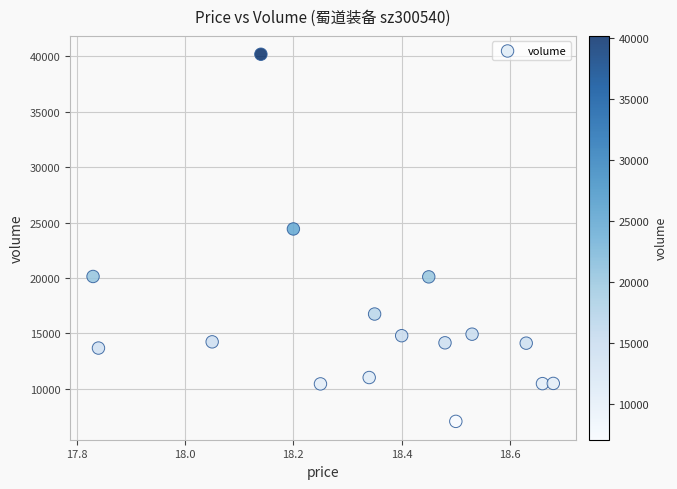

What is the range of Y values (max minus min)?

33137